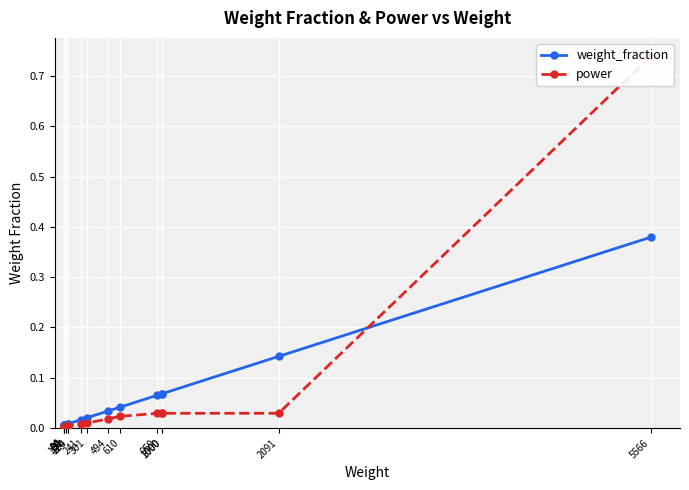

Is the value of weight_fraction at 120 greater than the value of power at 959?

No